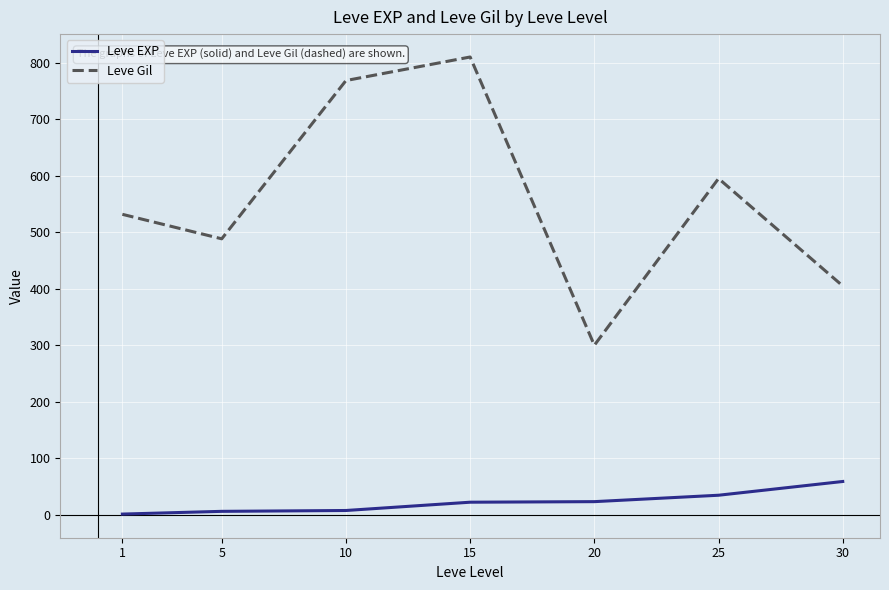

What is the spread (max minus min) of values at 30?

346.0